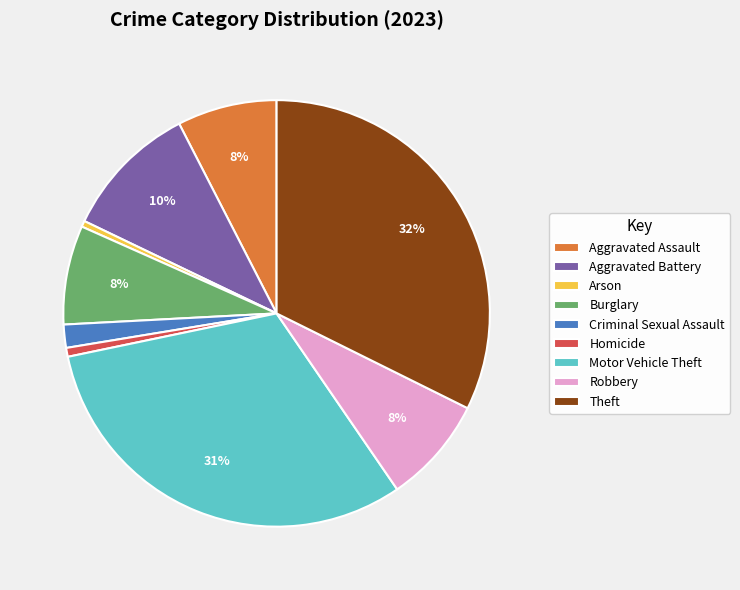

Is Criminal Sexual Assault the majority of the pie?

No